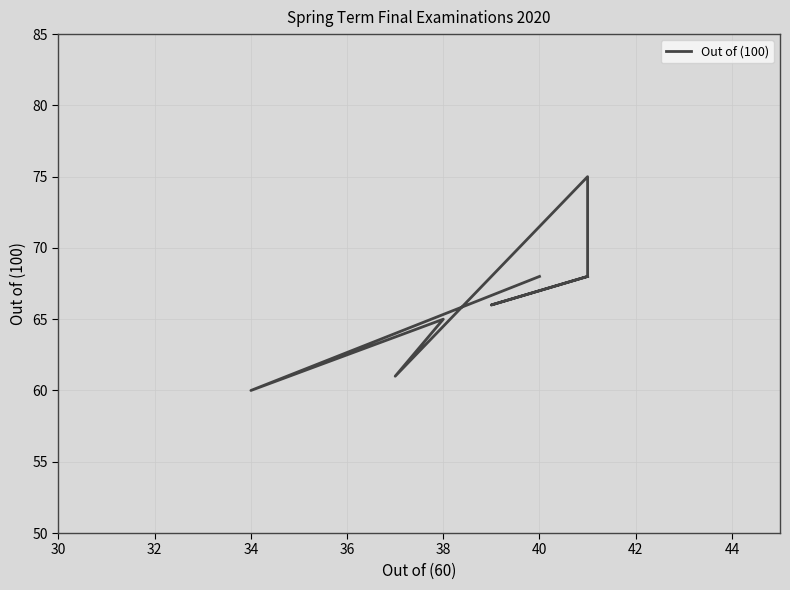

How many data points does each series have?

8